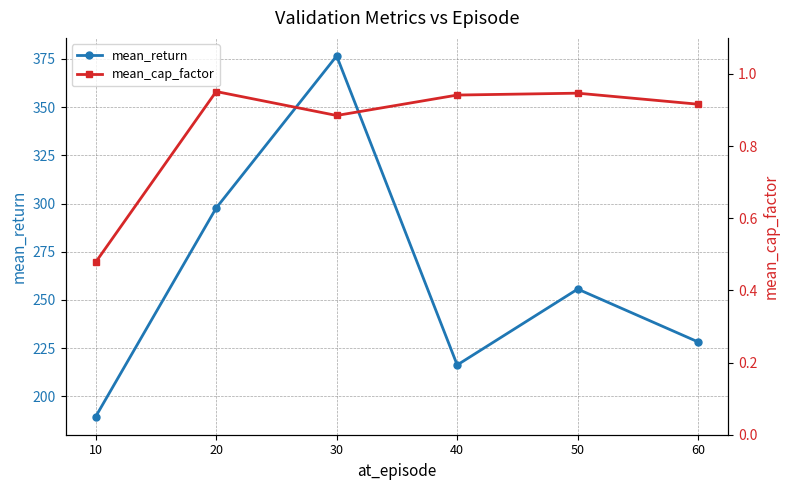

What are all the series names shown in the legend?

mean_return, mean_cap_factor